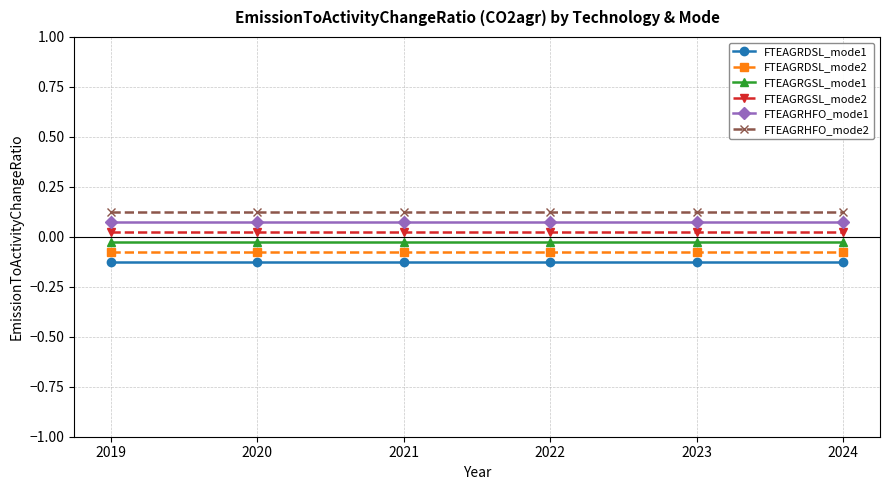

Is the value of FTEAGRDSL_mode2 at 2022 greater than the value of FTEAGRHFO_mode2 at 2023?

No